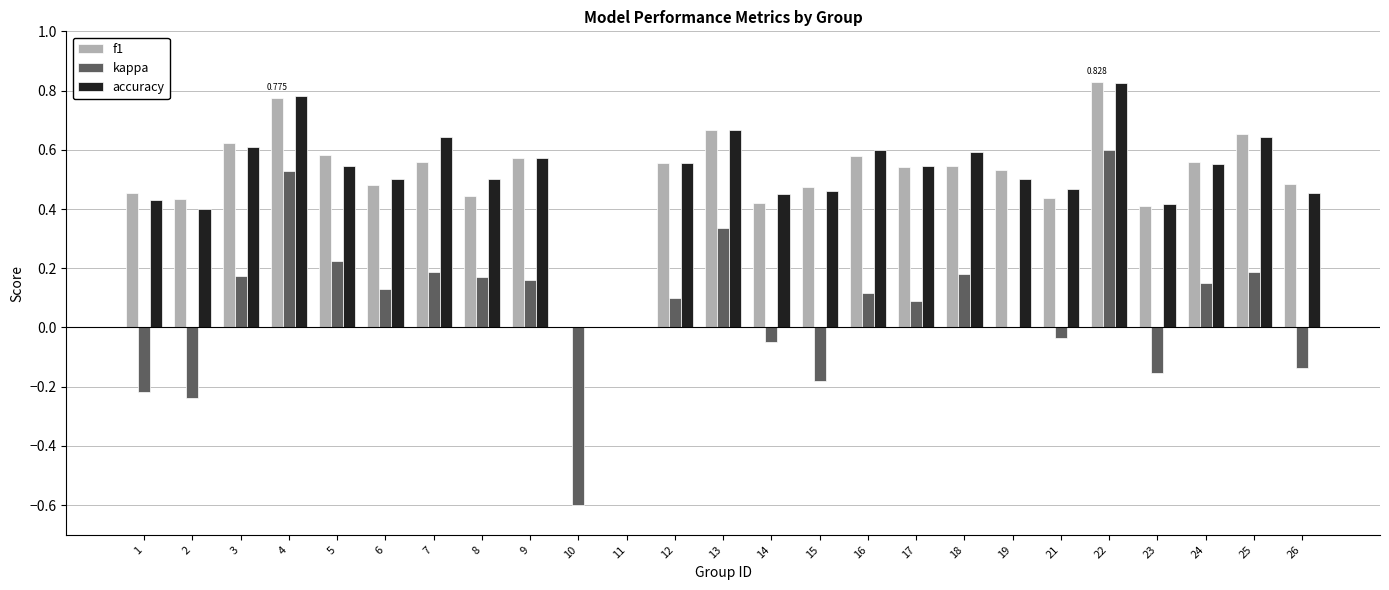

How many distinct data groups are displayed?

3